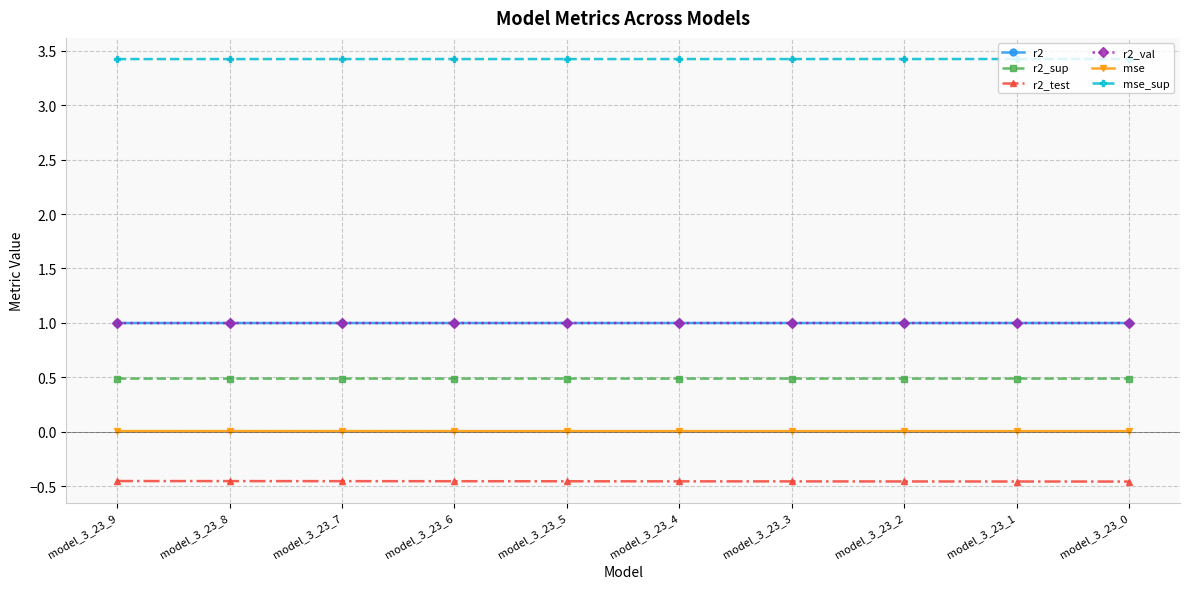

Is it true that r2_test equals -0.5 at model_3_23_2?

True